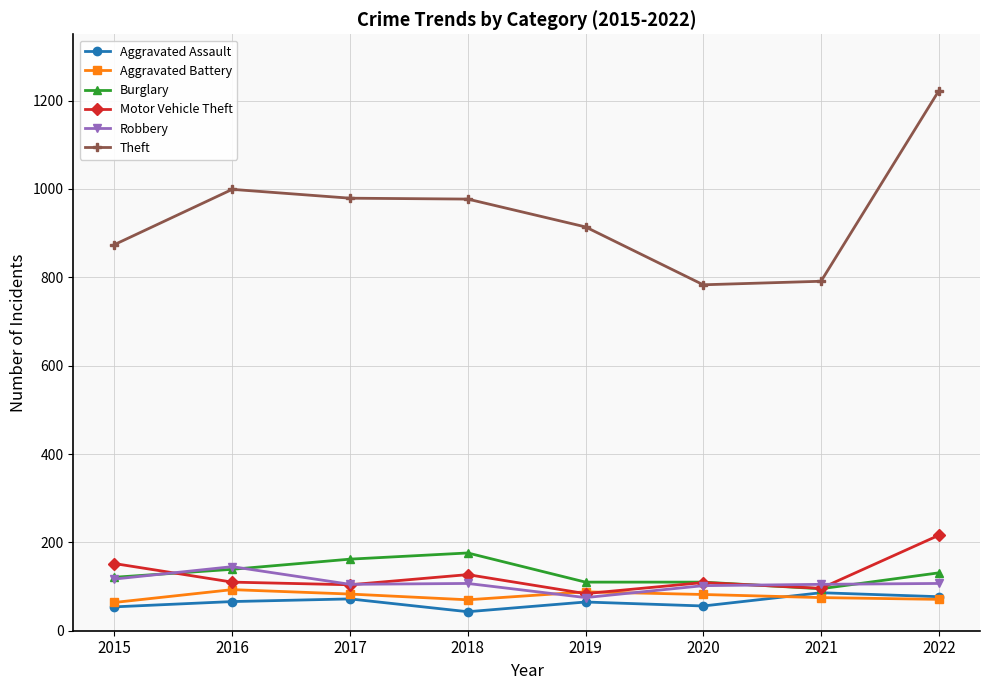

At how many categories does at least one series exceed 1072?

1